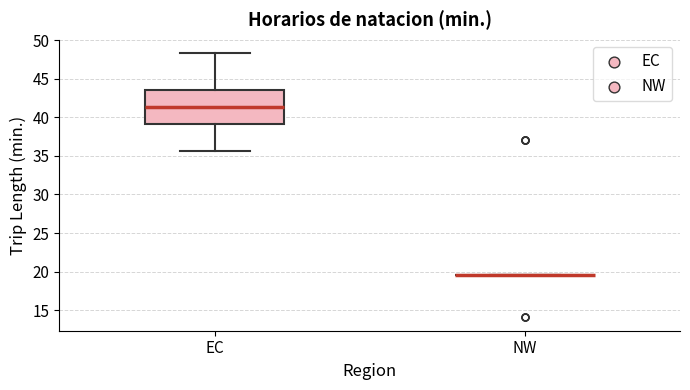

Which box is the tallest, from its lower edge to its upper edge?

EC